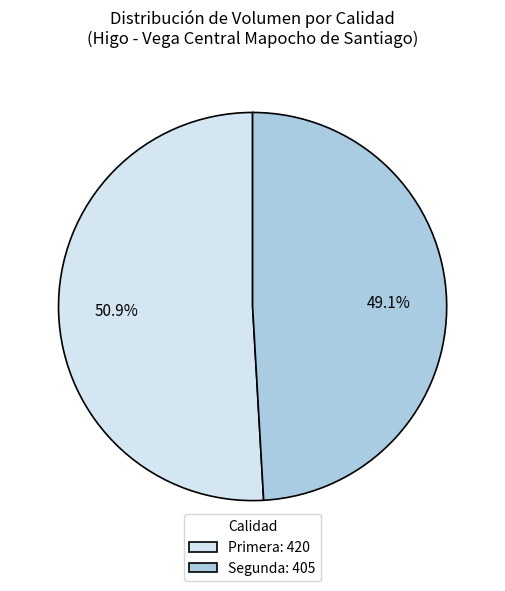

Is there any slice that represents more than half of the pie?

Yes